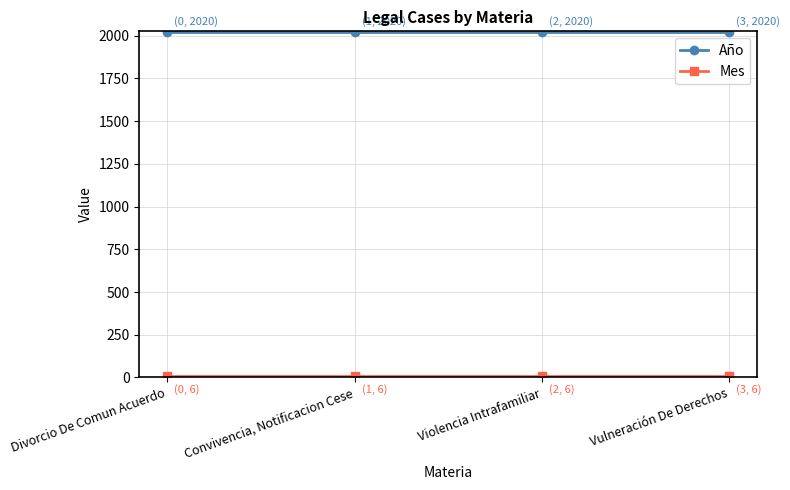

What is the greatest value displayed?

2020